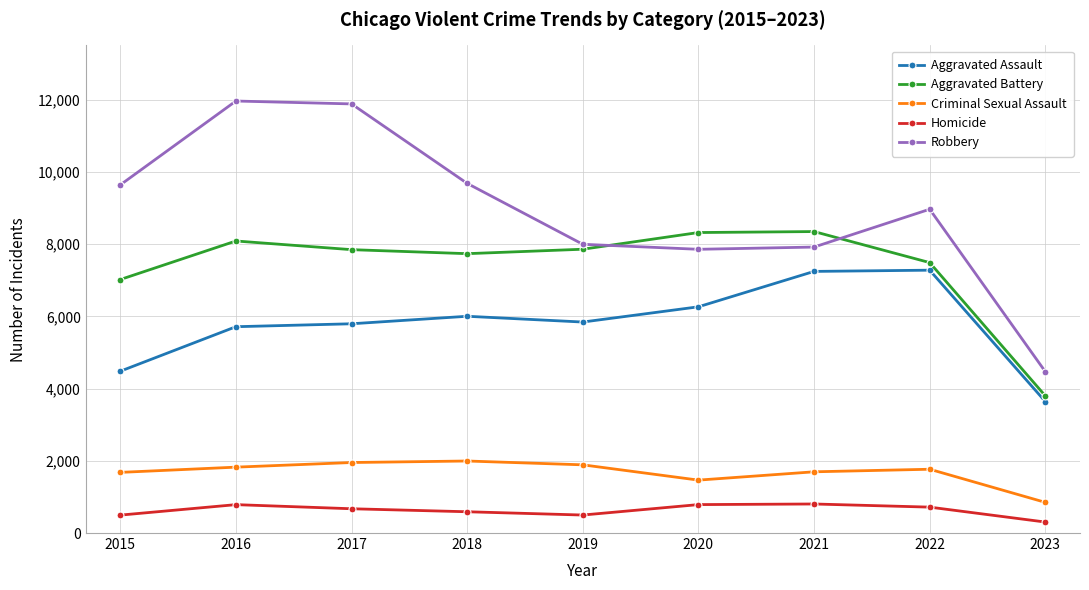

Read the Aggravated Assault value at 2020.

6263